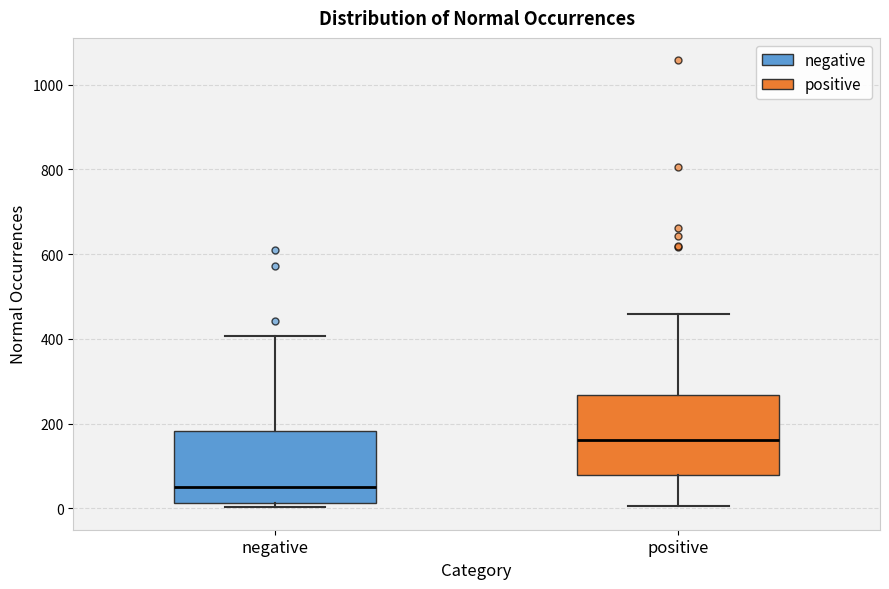

Where is the lower edge of the box for positive on the y-axis? The values are not printed on the chart, so give them approximately, as read against the axis.

80